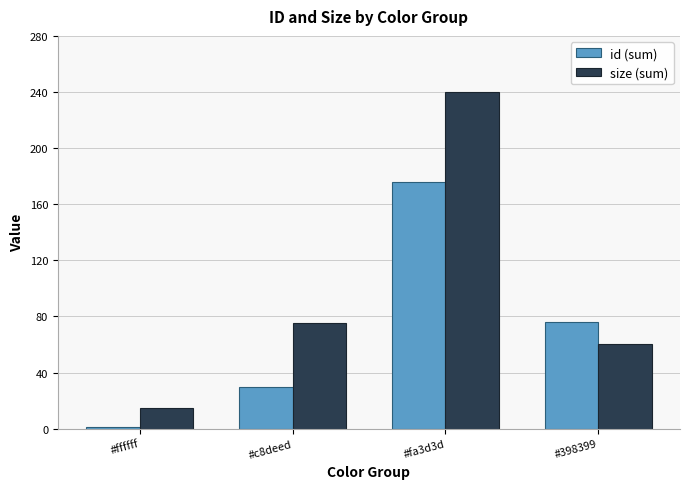

Count the id (sum) values in the range 30 to 176.

3